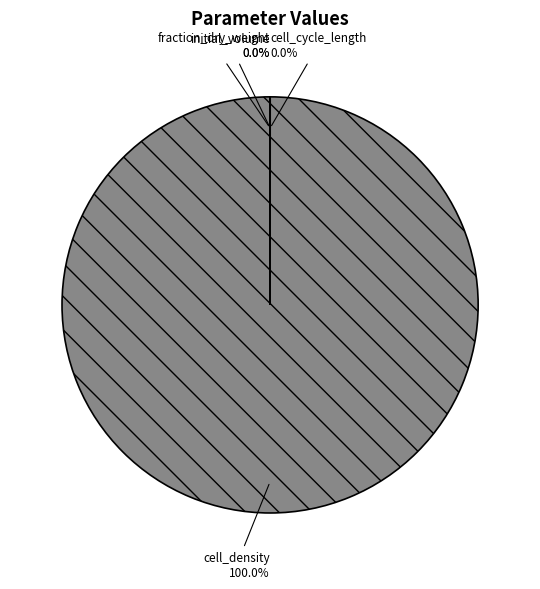

Which slice represents more than half of the pie?

cell_density